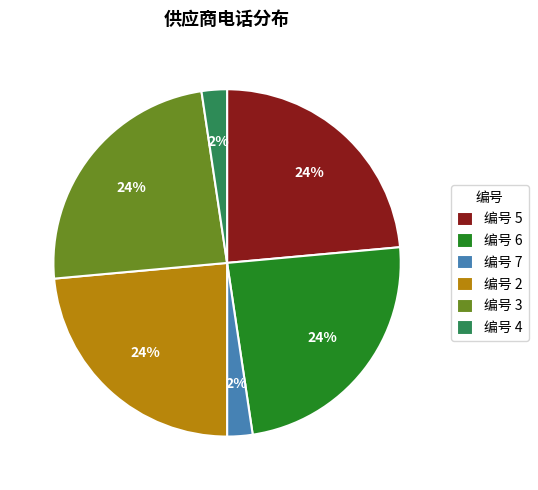

To the nearest percent, what is the difference between the largest and smallest slice percentages?

22%